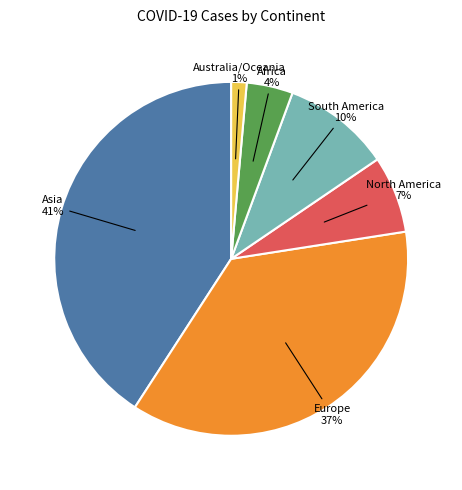

To the nearest percent, what is the average slice percentage?

17%